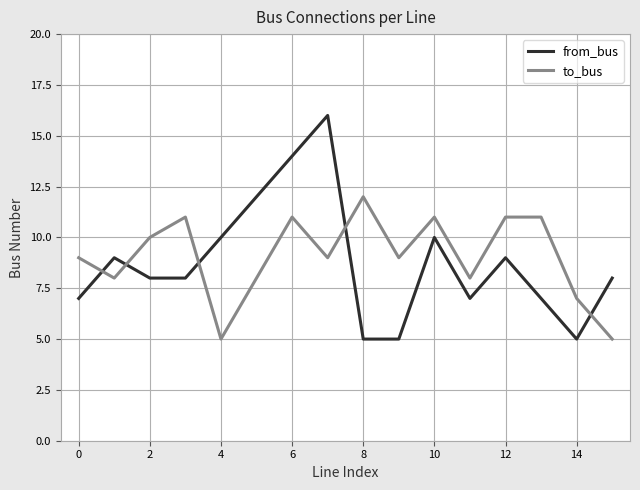

At how many categories does at least one series exceed 13?

2